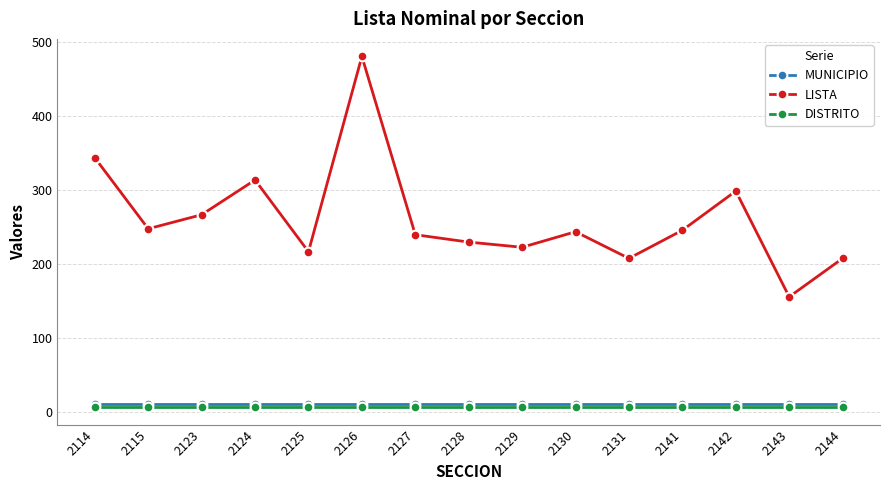

True or false: LISTA has more than 1 points higher than both neighbors.

True